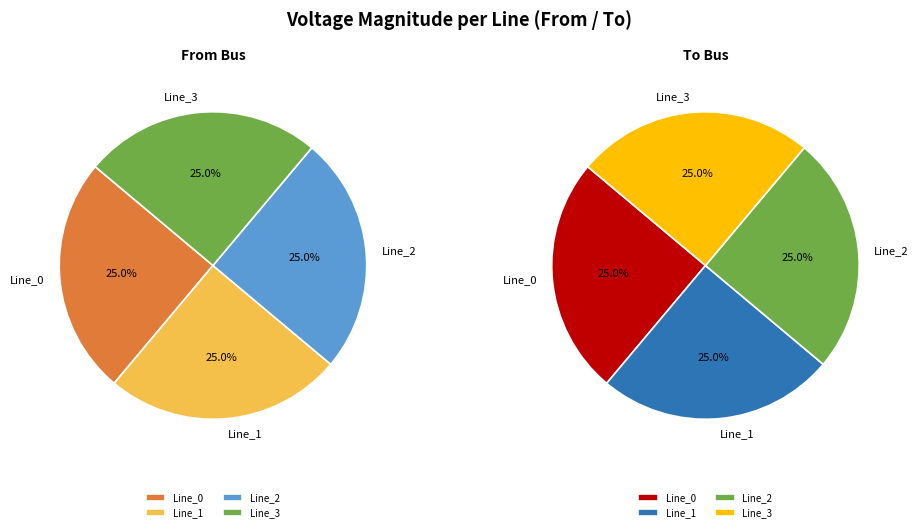

True or false: Line_3 accounts for 25% of the total.

True